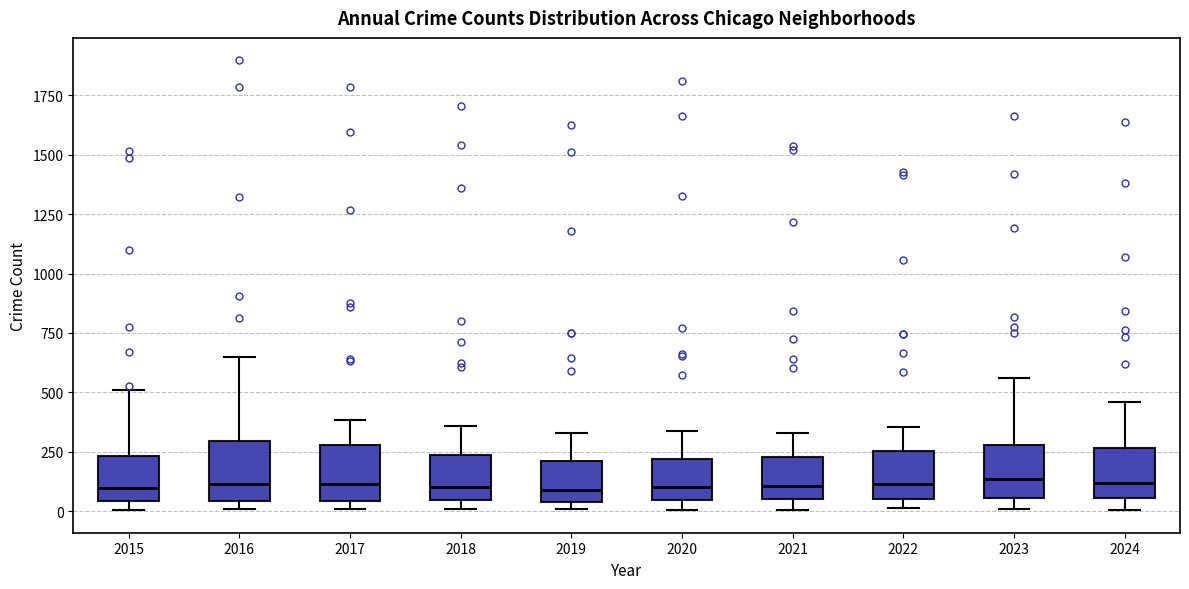

Reading left to right, read every box against the y-axis: the position of its median line, the range the box covers, and the ends of its whiskers. The values are not printed on the chart, so give them approximately, as read against the axis.

2015: median 100, box 50 to 250, whiskers 0 to 500
2016: median 100, box 50 to 300, whiskers 0 to 650
2017: median 100, box 50 to 300, whiskers 0 to 400
2018: median 100, box 50 to 250, whiskers 0 to 350
2019: median 100, box 50 to 200, whiskers 0 to 350
2020: median 100, box 50 to 200, whiskers 0 to 350
2021: median 100, box 50 to 250, whiskers 0 to 350
2022: median 100, box 50 to 250, whiskers 0 to 350
2023: median 150, box 50 to 300, whiskers 0 to 550
2024: median 100, box 50 to 250, whiskers 0 to 450